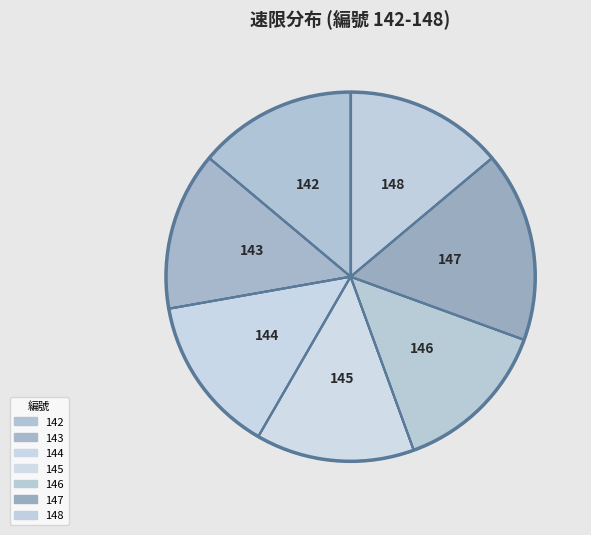

What portion of the pie excludes 148?

86.1%